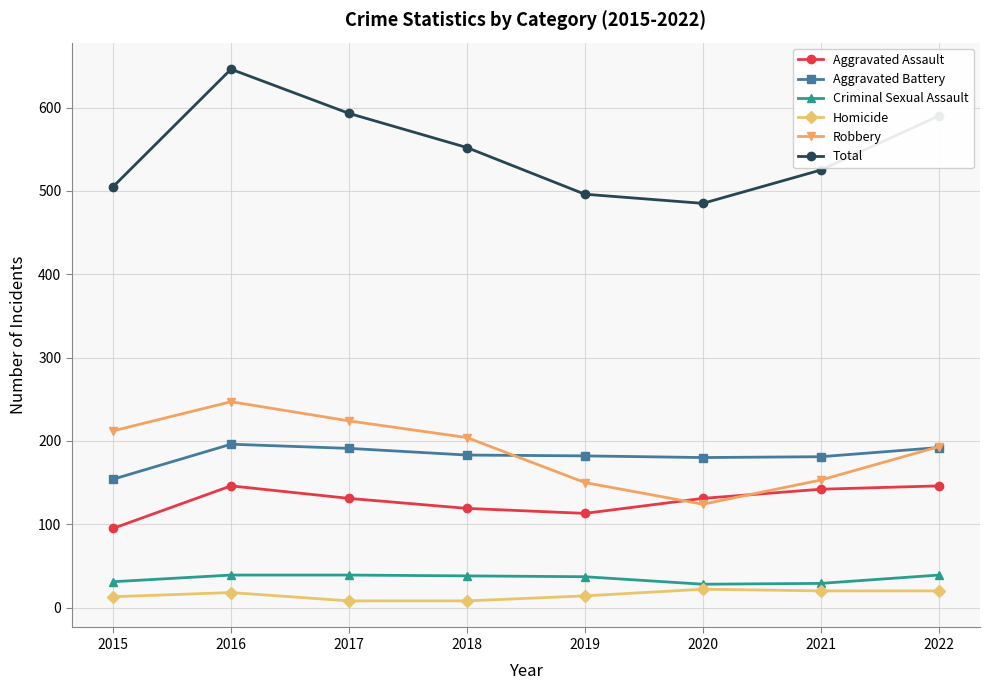

What is the spread (max minus min) of values at 2018?

544